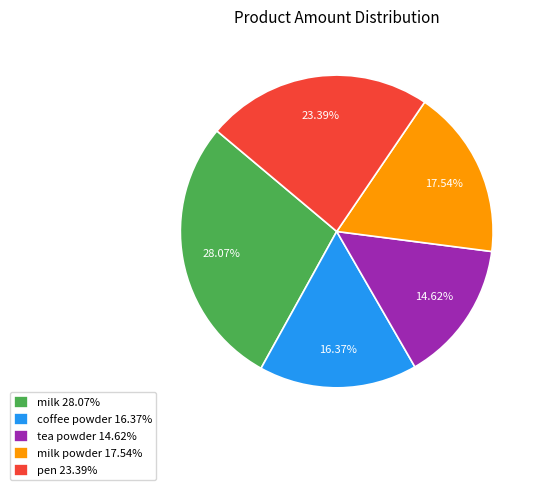

Which slice is the smallest?

tea powder 14.62%